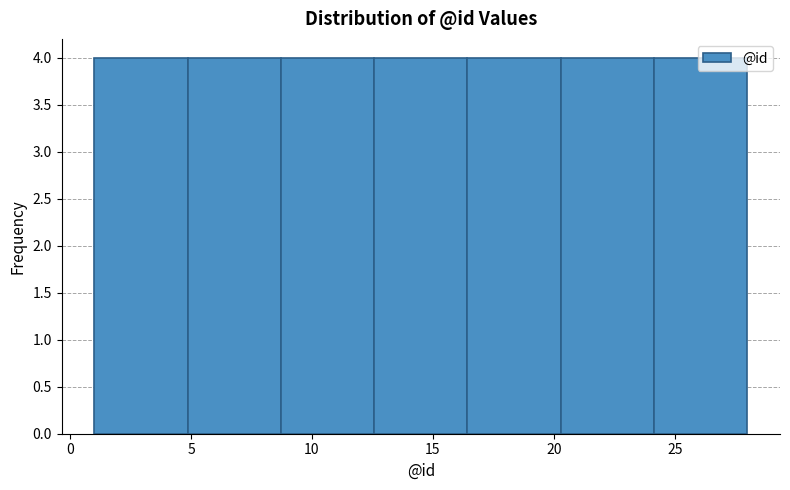

Reading left to right, transcribe this chart: for each bar, give the range it covers on the x-axis and its height. Neither the bar edges nor the heights are printed on the chart, so give them approximately, as read against the axes.

1.0 to 5.0: 4
5.0 to 8.5: 4
8.5 to 12.5: 4
12.5 to 16.5: 4
16.5 to 20.5: 4
20.5 to 24.0: 4
24.0 to 28.0: 4